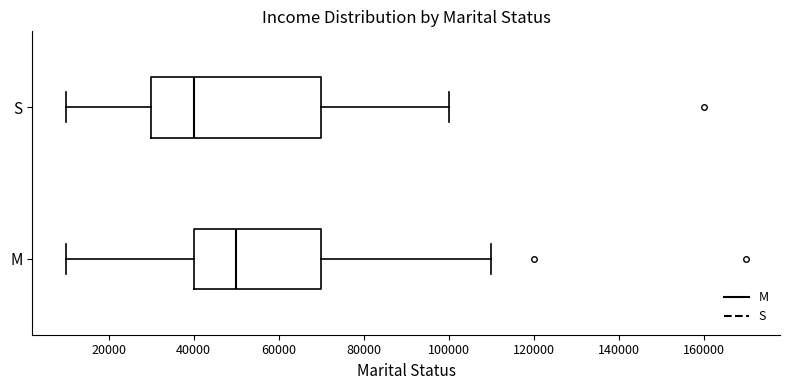

Reading bottom to top, read every box against the x-axis: the position of its median line, the range the box covers, and the ends of its whiskers. The values are not printed on the chart, so give them approximately, as read against the axis.

M: median 50000, box 40000 to 70000, whiskers 10000 to 110000
S: median 40000, box 30000 to 70000, whiskers 10000 to 100000